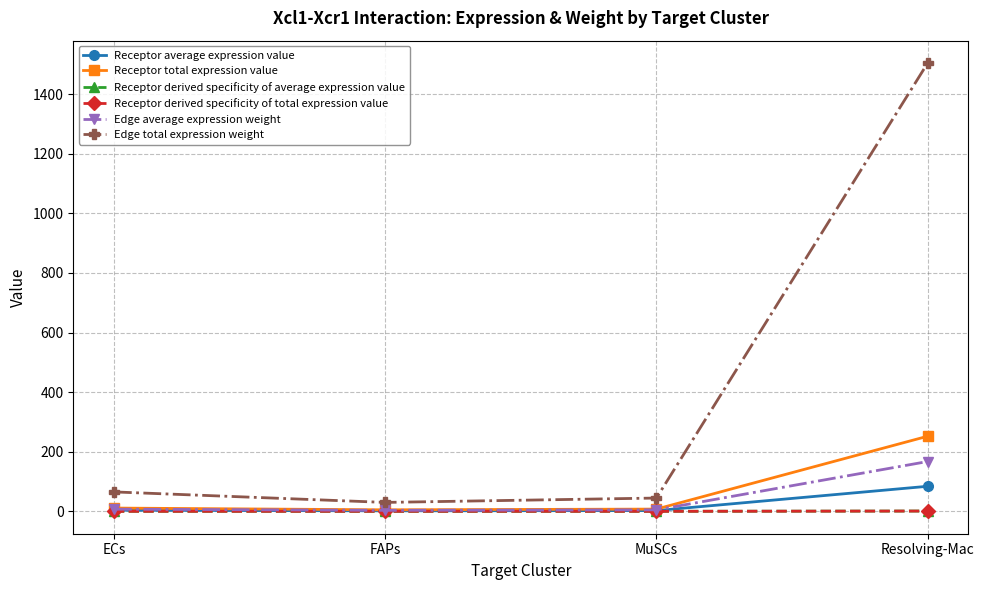

What is the difference between the maximum and minimum values in the Receptor total expression value series?

247.0